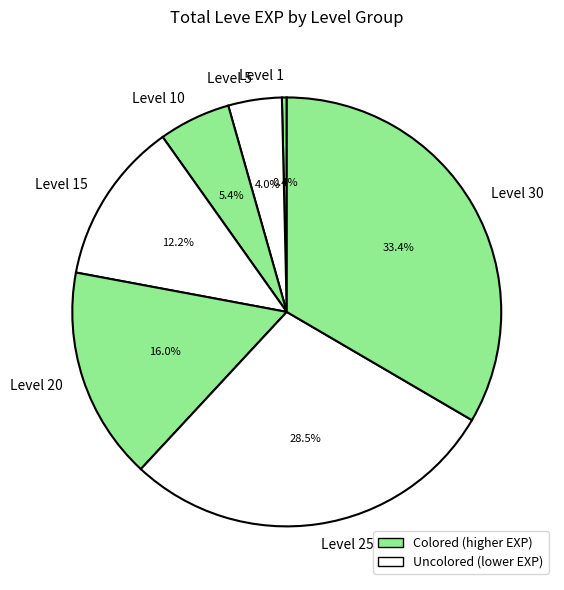

To the nearest percent, what is the average slice percentage?

14%